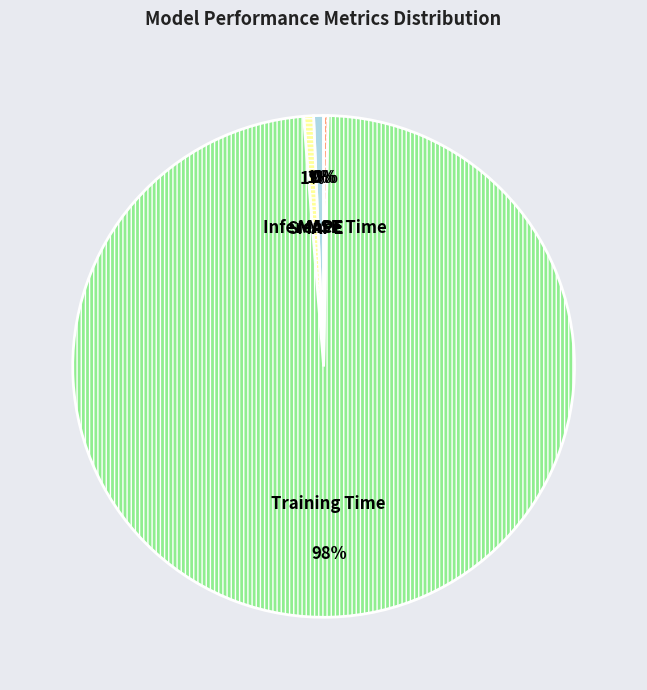

Which slice is the largest?

Training Time